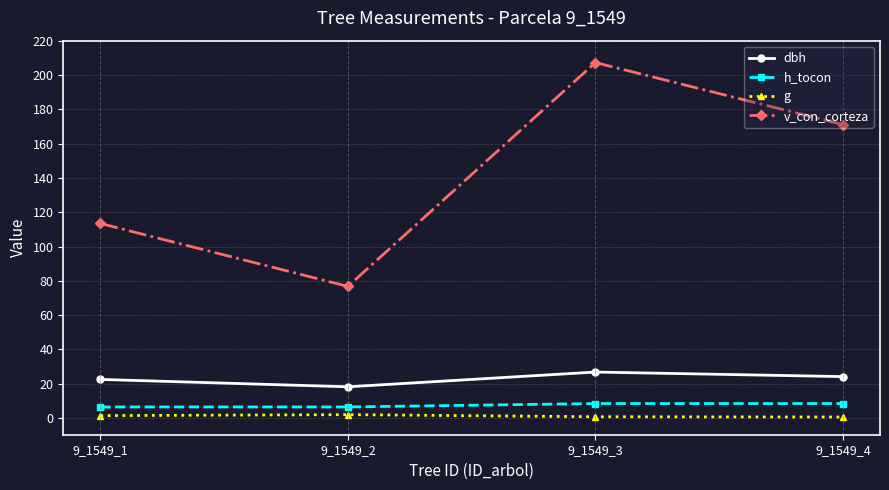

True or false: g and dbh intersect in this chart.

False